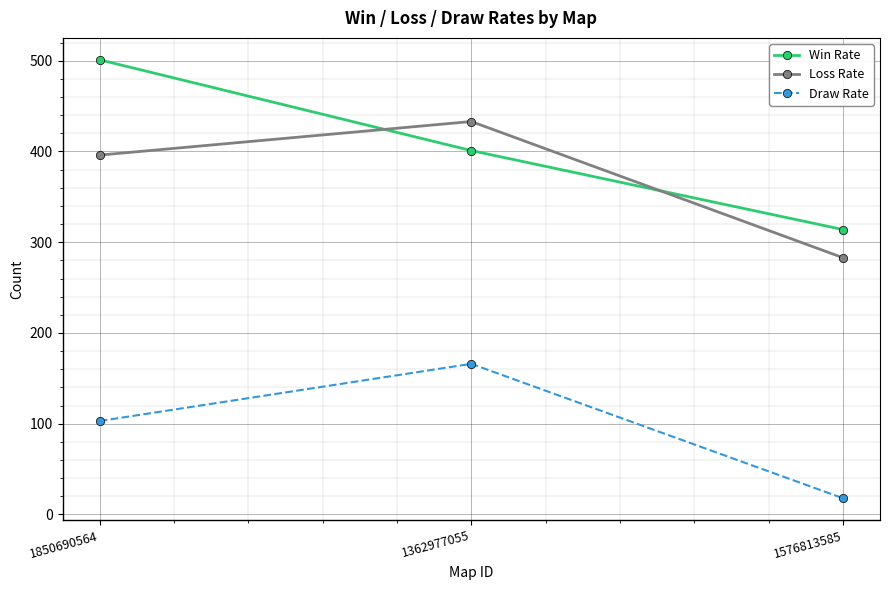

At which label is Draw Rate closest to 92?

1850690564